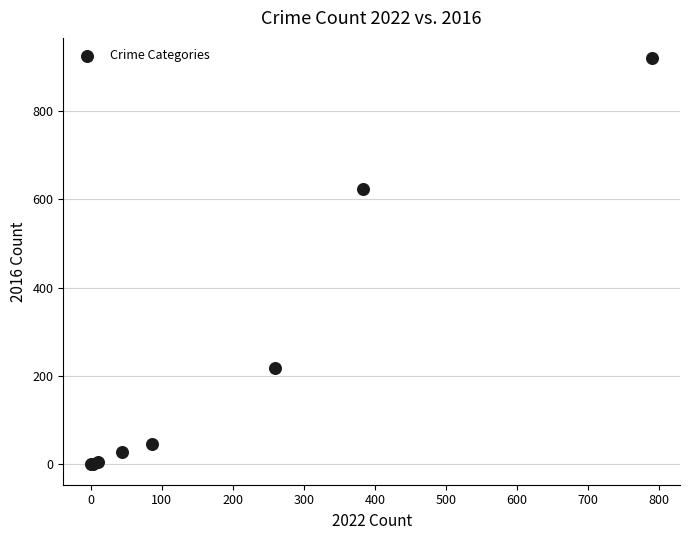

What Y value in the scatter plot is closest to 459?

622